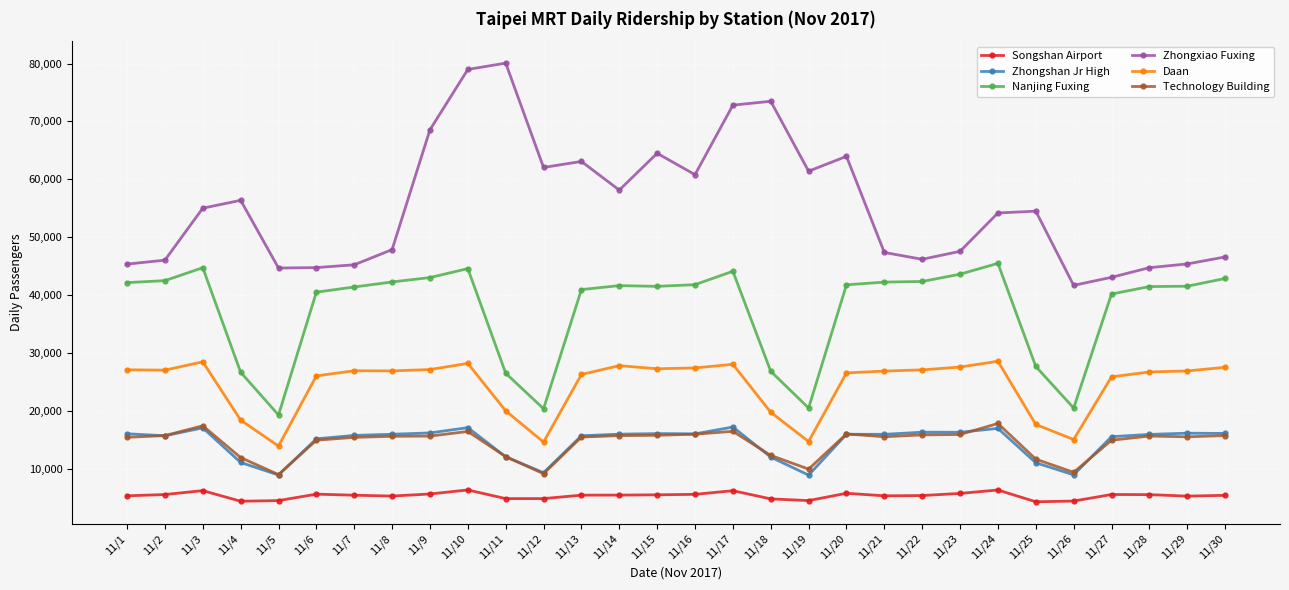

What is the sum of all Technology Building values?

433434